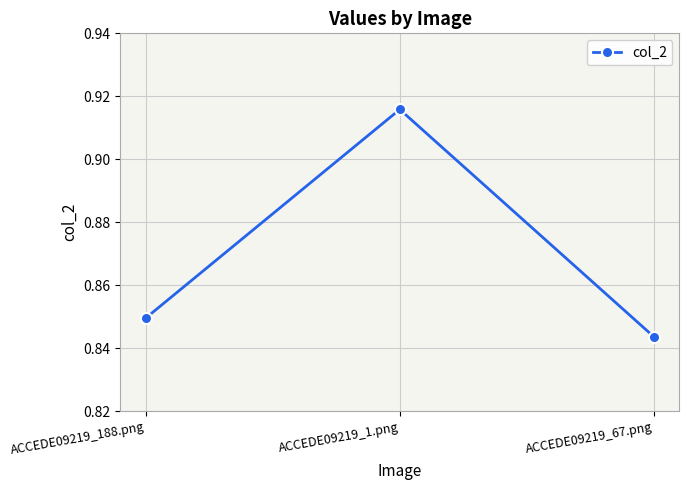

Which label corresponds to the smallest value in the chart?

ACCEDE09219_67.png